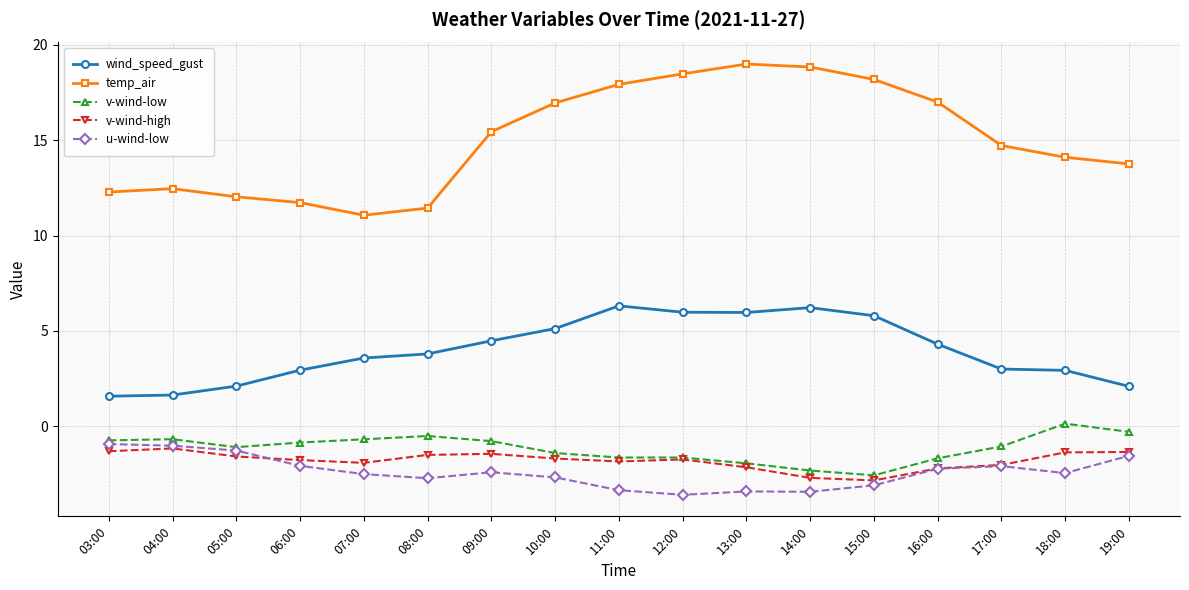

The value of v-wind-high at 08:00 is -1.5. True or false?

True